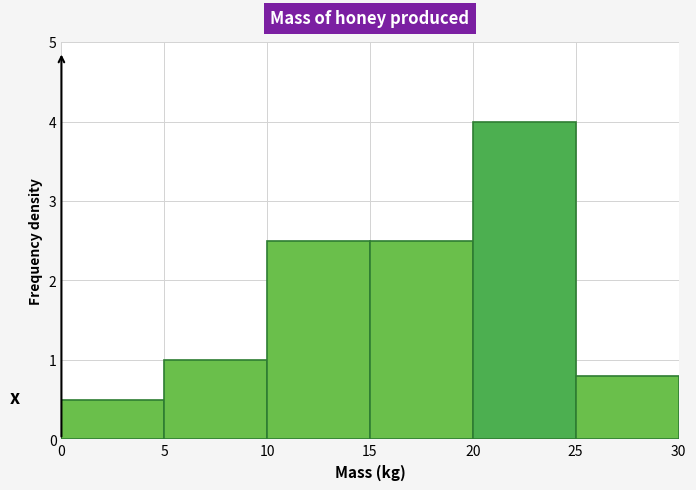

Reading left to right, transcribe this chart: for each bar, give the range it covers on the x-axis and its height. The values are not printed on the chart, so give them approximately, as read against the axis.

0 to 5: 0.5
5 to 10: 1.0
10 to 15: 2.5
15 to 20: 2.5
20 to 25: 4.0
25 to 30: 0.8